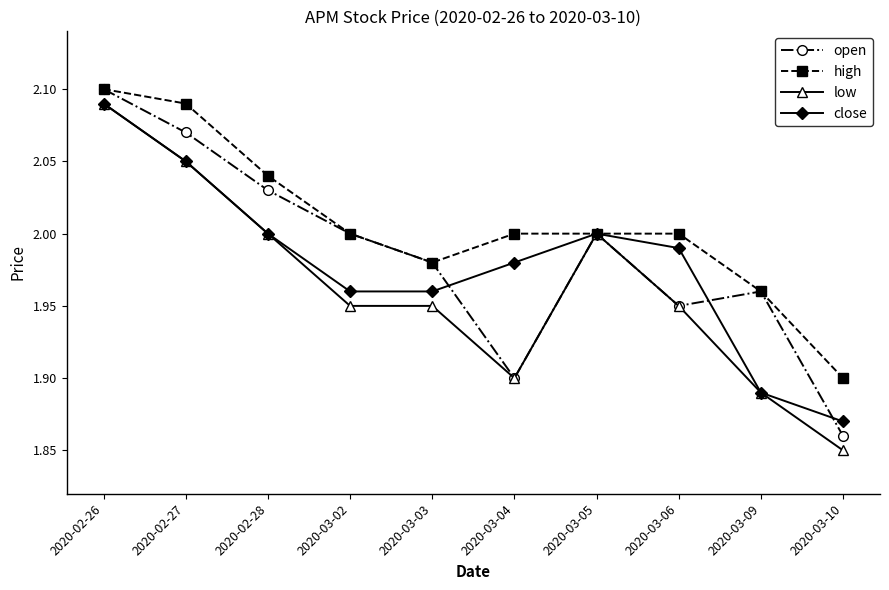

What is the total value across all series at 2020-03-09?

7.7